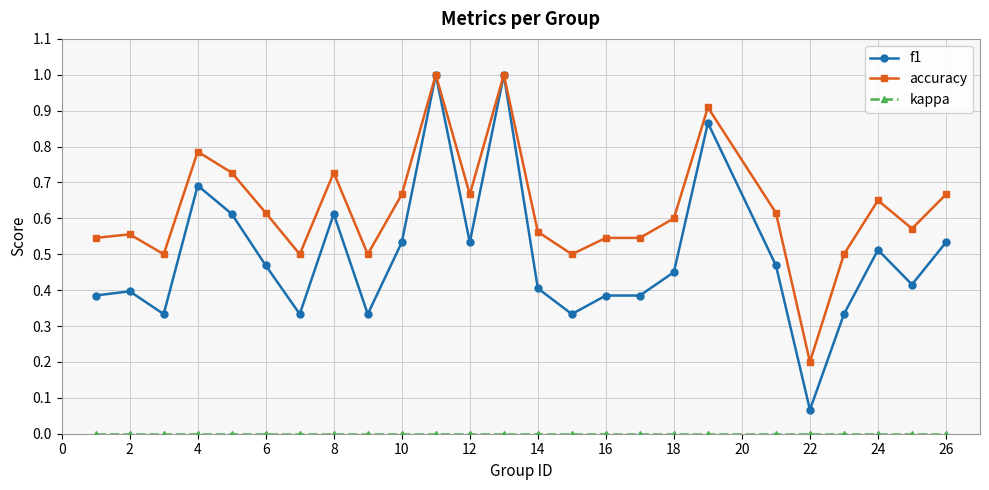

Which series has the widest spread of values?

f1